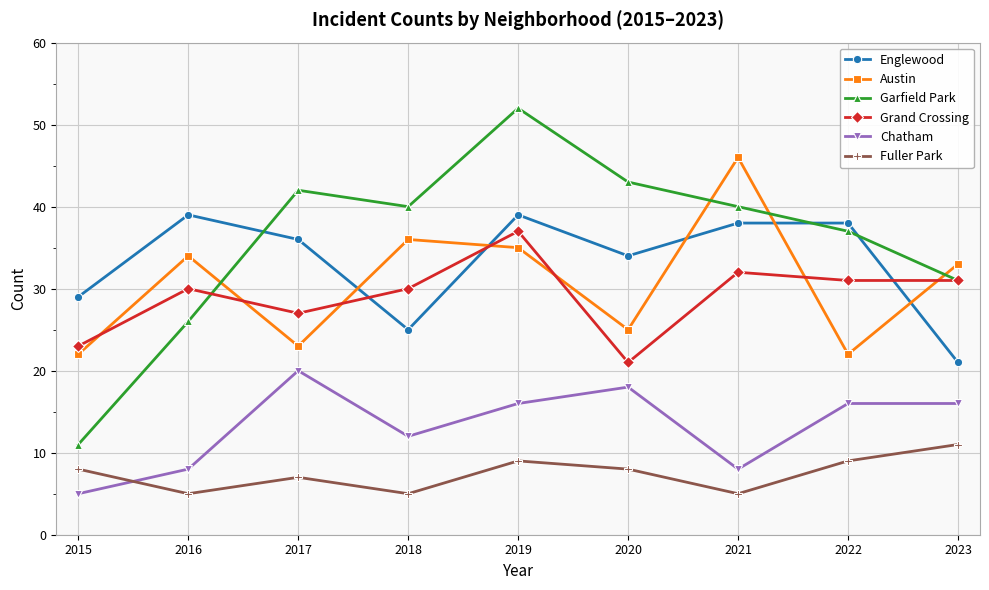

What is the maximum value for Austin?

46